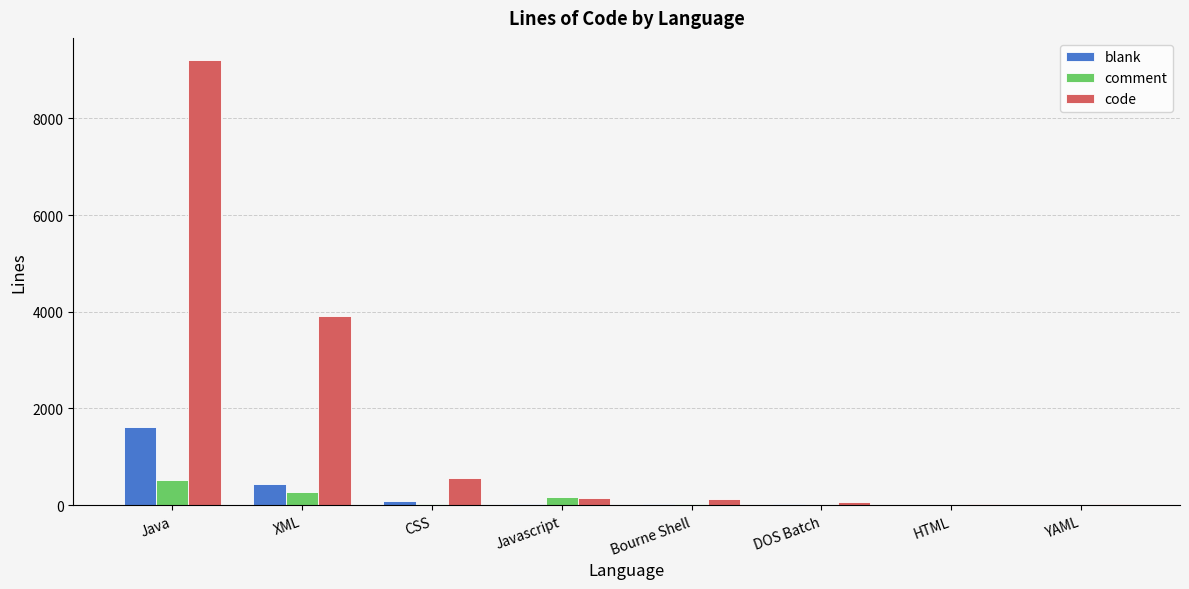

What is the highest value of the code series?

9203